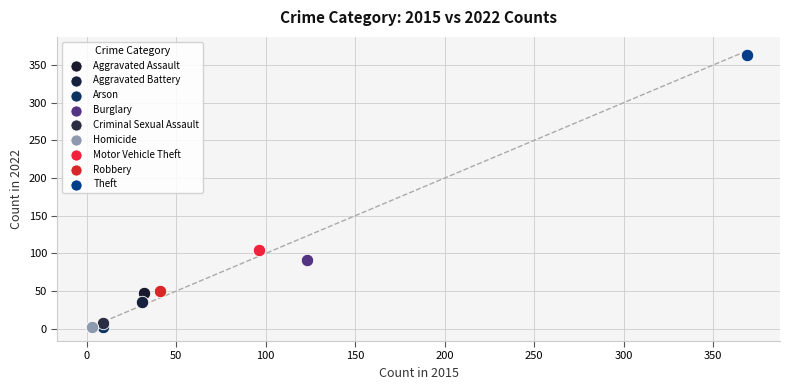

What are all the series names shown in the legend?

Aggravated Assault, Aggravated Battery, Arson, Burglary, Criminal Sexual Assault, Homicide, Motor Vehicle Theft, Robbery, Theft